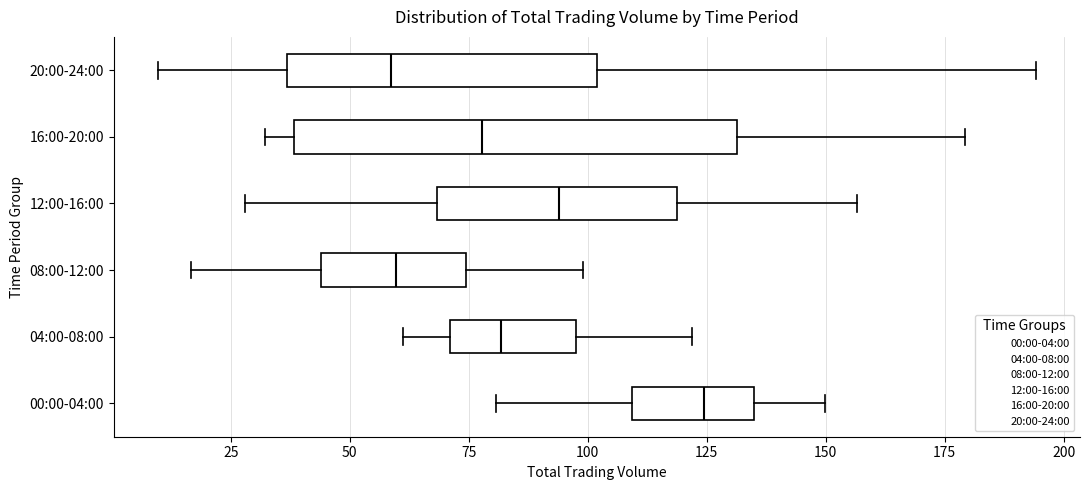

Comparing the boxes themselves (not the whiskers), which one is the widest?

16:00-20:00